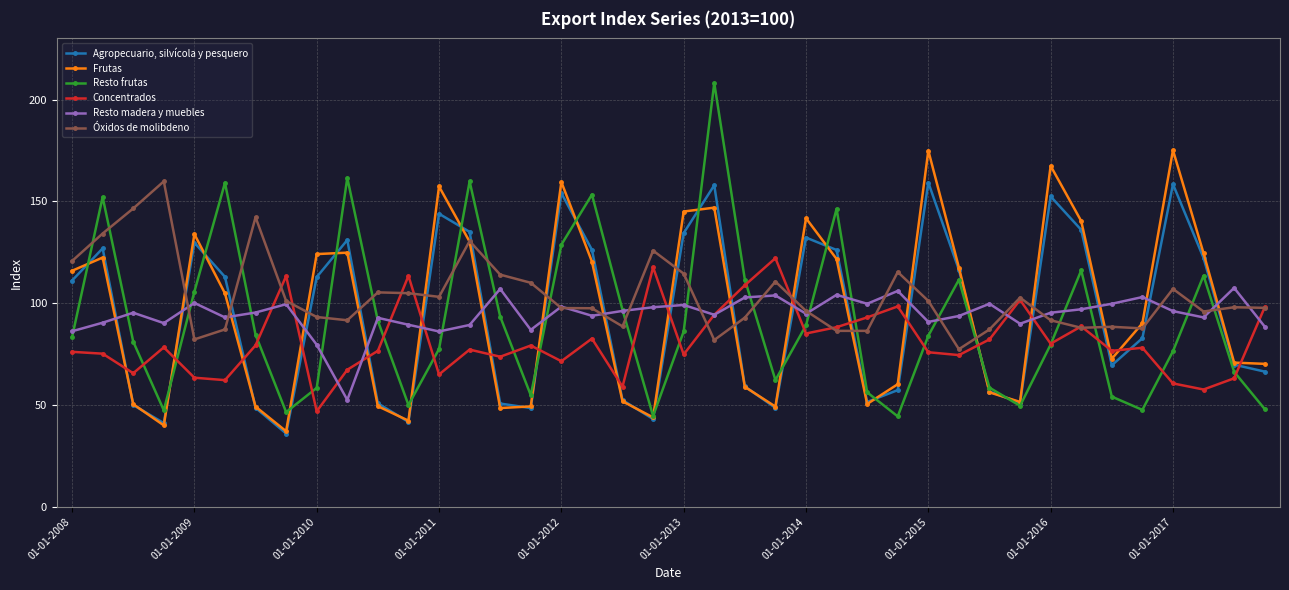

List the series in order of their peak value, lowest first.

Resto madera y muebles, Concentrados, Agropecuario, silvícola y pesquero, Óxidos de molibdeno, Frutas, Resto frutas